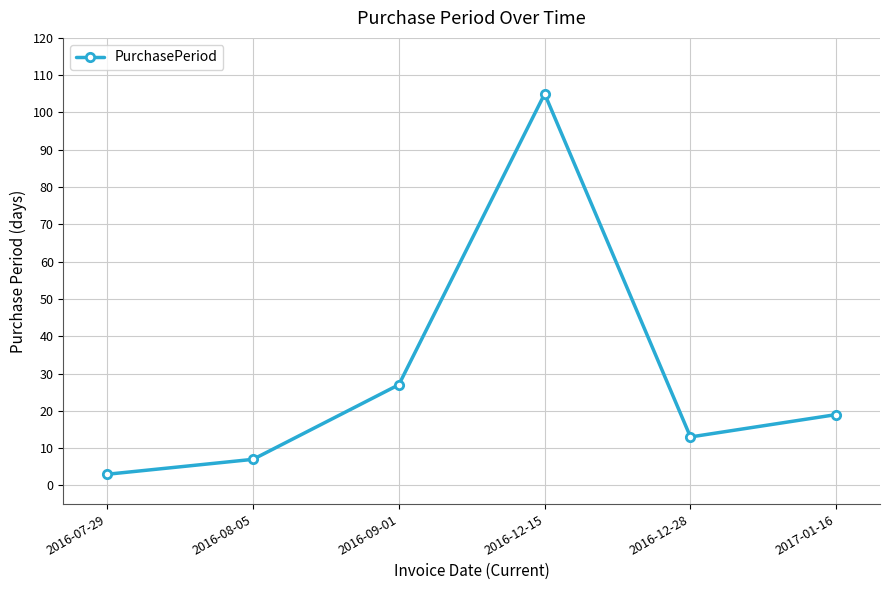

Reading left to right, what are all the values shown in this chart?

3	7	27	105	13	19